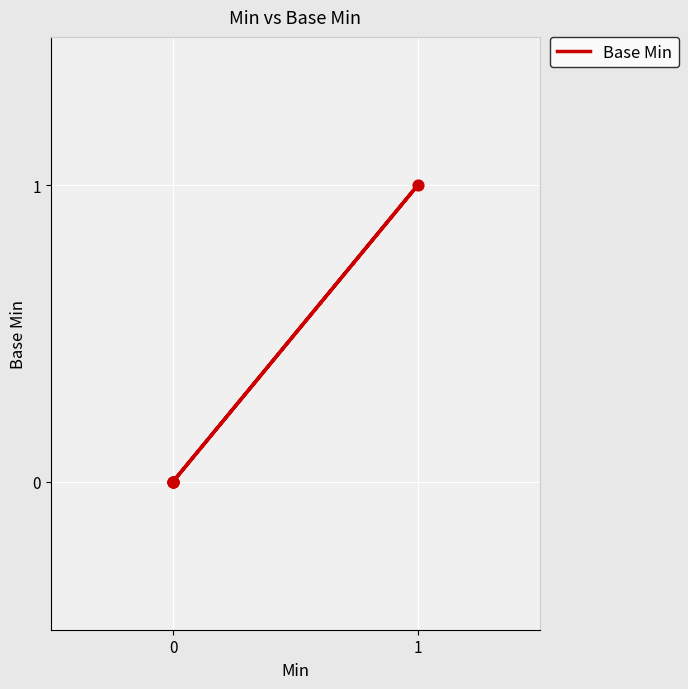

Between 1 and 0, which is larger?

1